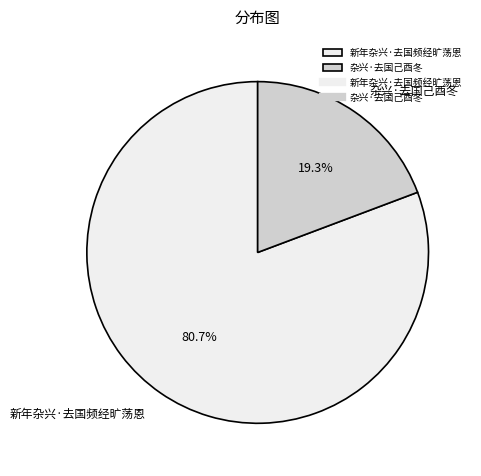

To the nearest percent, what is the average slice percentage?

50%